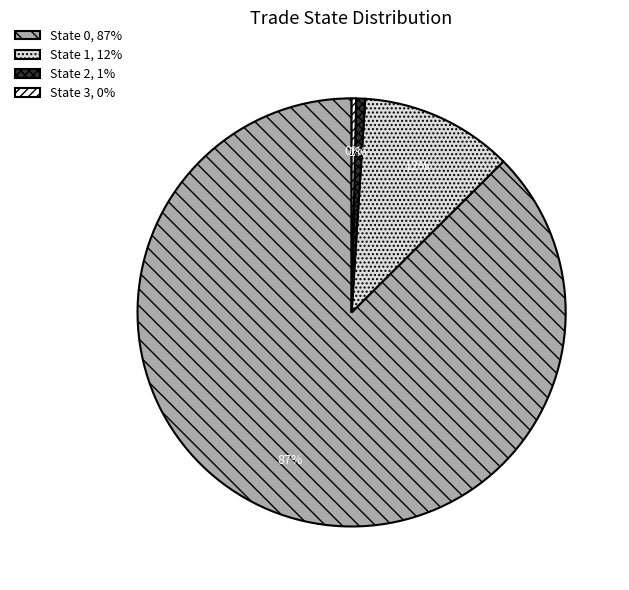

Which slice is the largest?

State 0, 87%